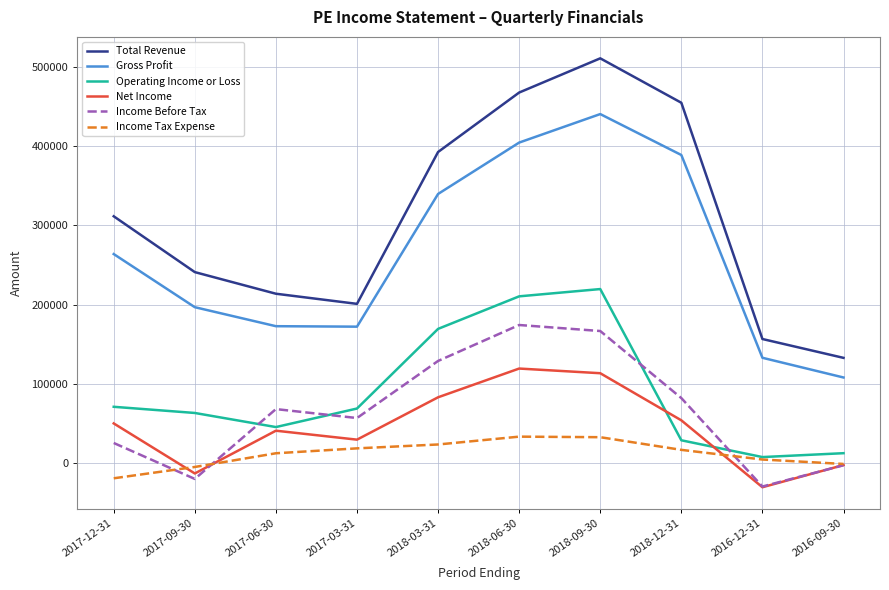

What is the difference between the maximum and second lowest values in the Net Income series?

132500